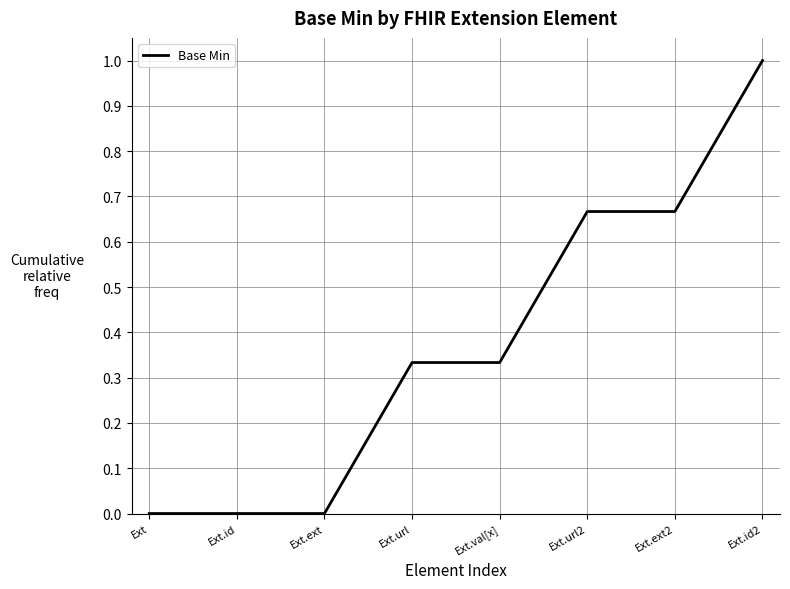

The chart shows a value of 1.3 at Ext.id2. True or false?

False